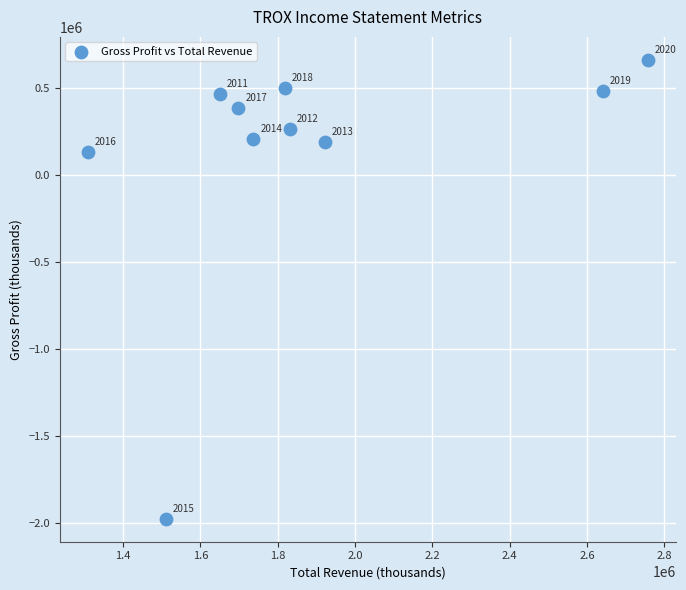

What is the average Y value?

131700